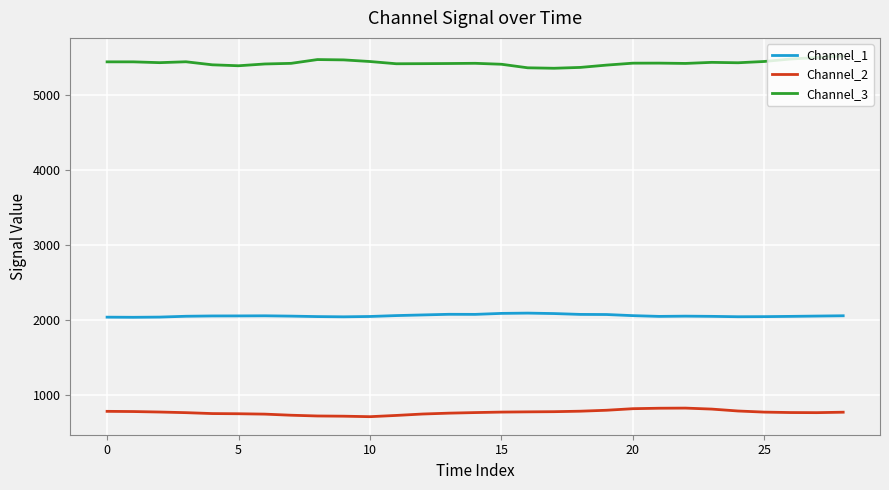

What is the greatest value displayed?

5522.2